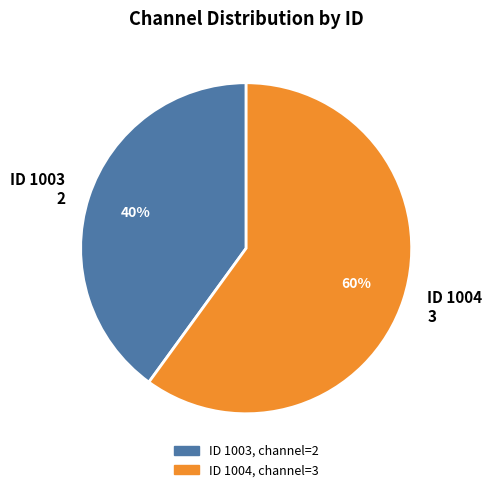

What is the ratio of the value at ID 1003 2 to the value at ID 1004 3?

0.7